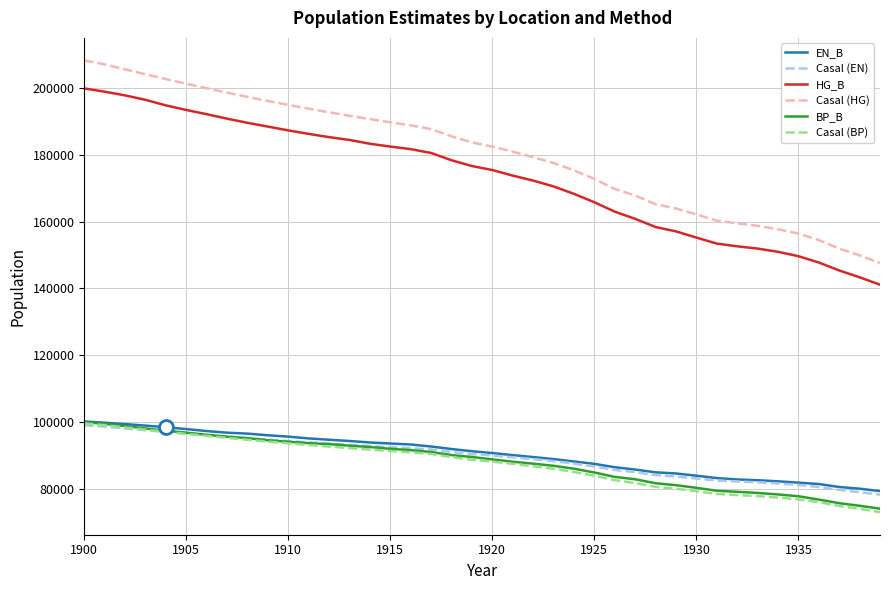

True or false: Casal (BP) and Casal (HG) intersect in this chart.

False